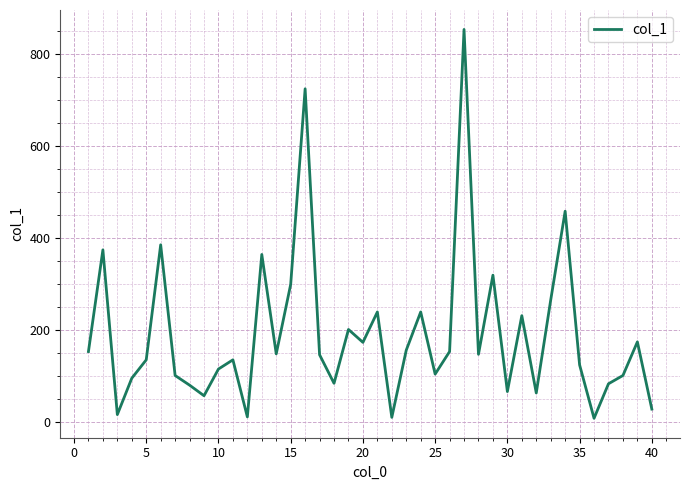

What is the difference between the maximum and minimum values?

845